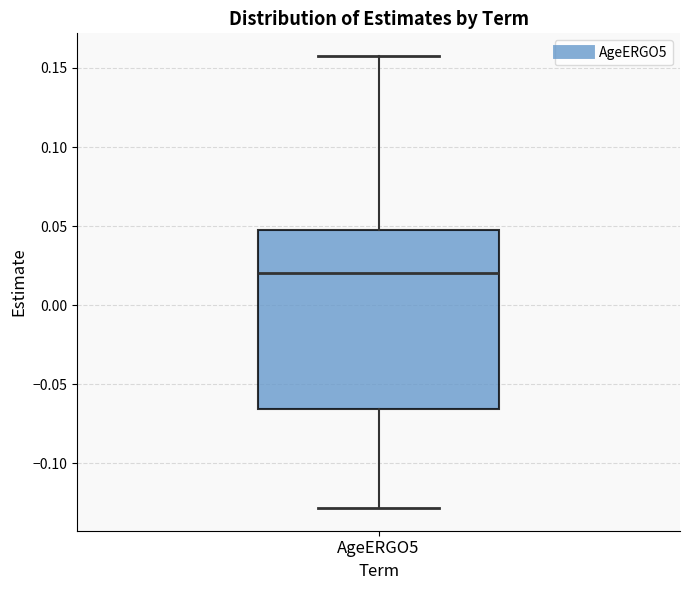

Read this box plot against the y-axis: the position of the median line, the range covered by the box, and the ends of both whiskers. The values are not printed on the chart, so give them approximately, as read against the axis.

median 0.020, box -0.065 to 0.050, whiskers -0.130 to 0.160